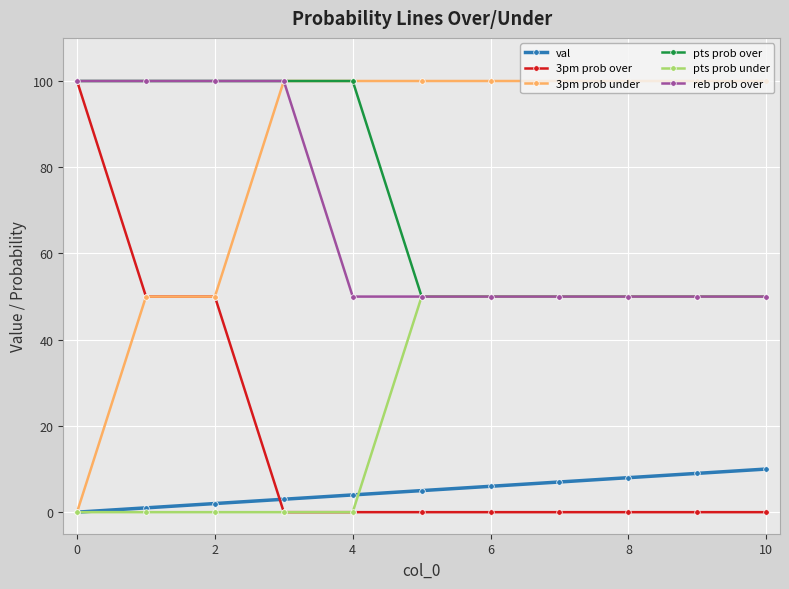

Reading right to left, extract all data points from this chart.

val: 10	9	8	7	6	5	4	3	2	1	0
3pm prob over: 0	0	0	0	0	0	0	0	50	50	100
3pm prob under: 100	100	100	100	100	100	100	100	50	50	0
pts prob over: 50	50	50	50	50	50	100	100	100	100	100
pts prob under: 50	50	50	50	50	50	0	0	0	0	0
reb prob over: 50	50	50	50	50	50	50	100	100	100	100